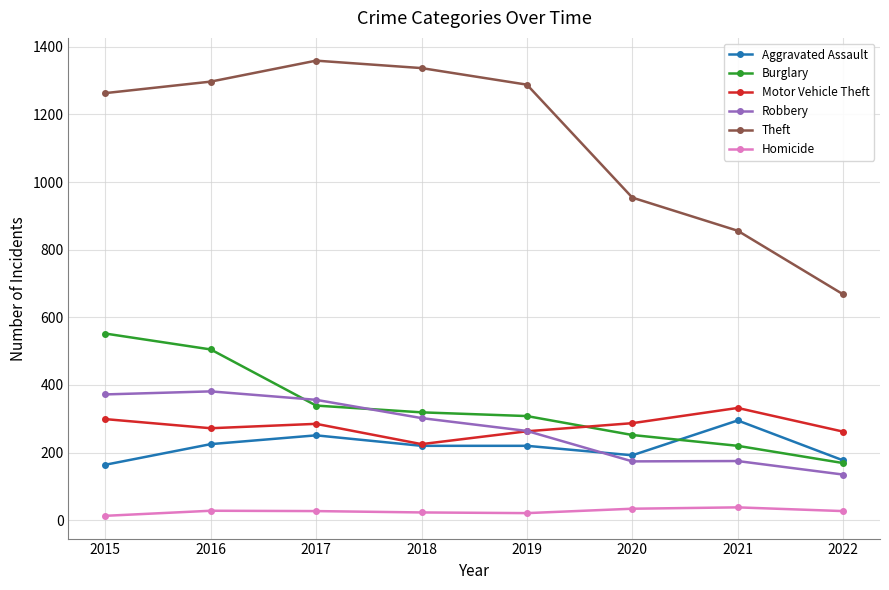

Which series ends up on top after the final intersection of Aggravated Assault and Robbery?

Aggravated Assault